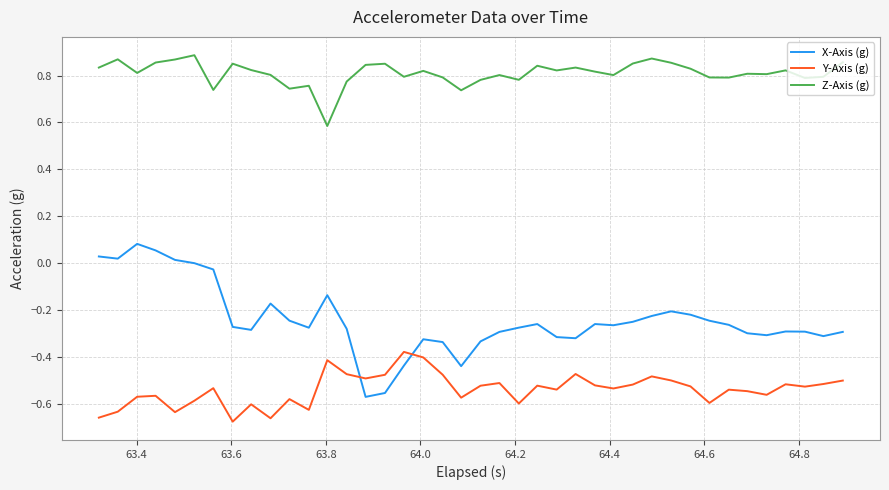

What is the difference between the maximum and minimum values in the Y-Axis (g) series?

0.3